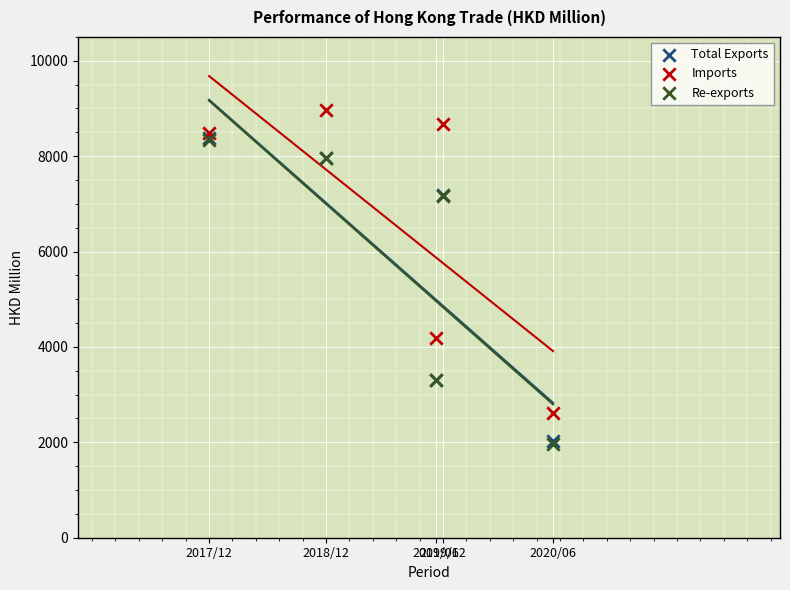

What are all the series names shown in the legend?

Total Exports, Imports, Re-exports